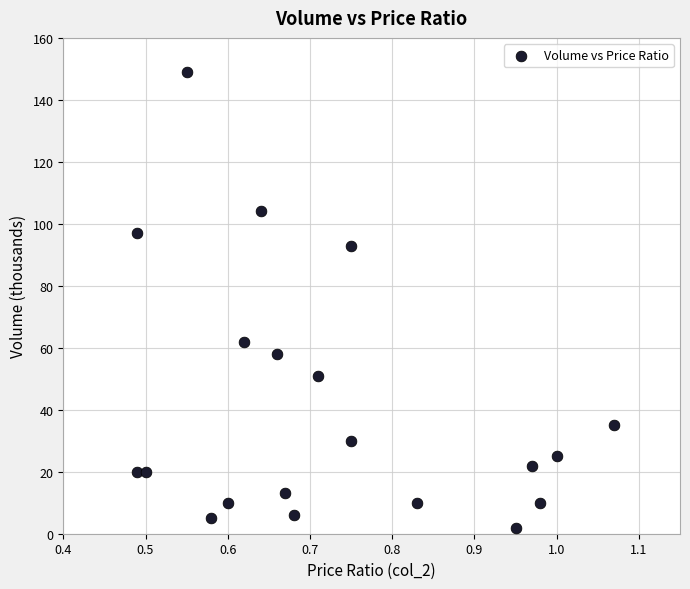

What Y value in the scatter plot is closest to 75?

62